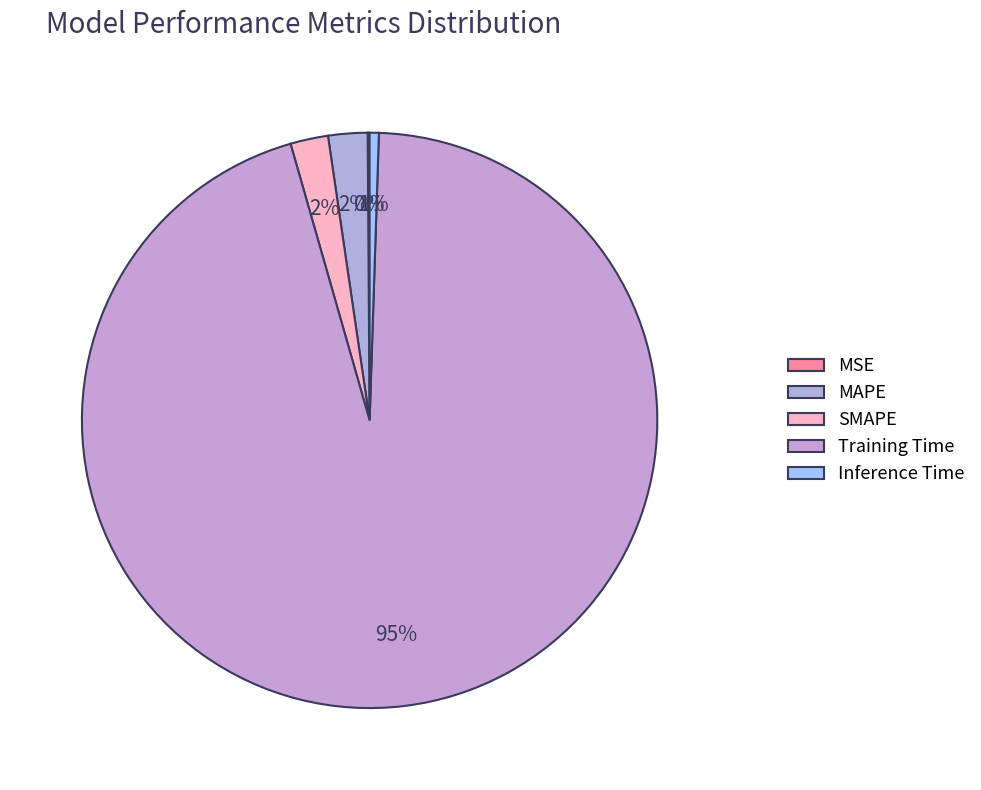

To the nearest percent, what is the combined percentage of SMAPE and MSE?

2%